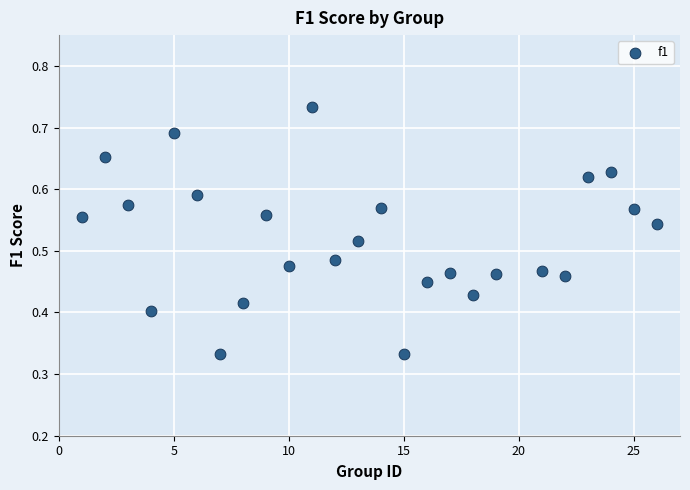

What is the range of X values (max minus min)?

25.0